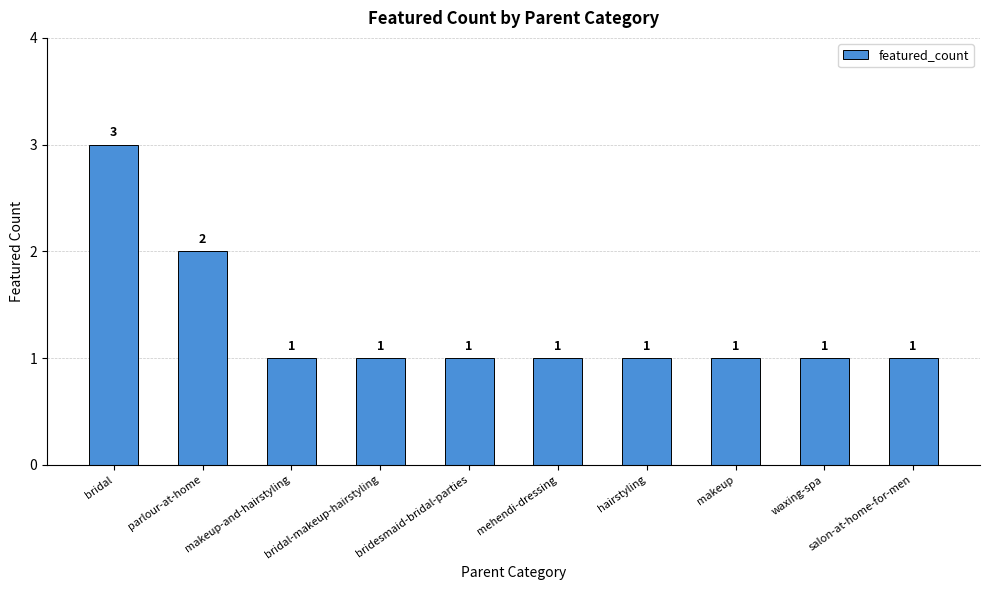

What is the value of the 5th bar from the left?

1